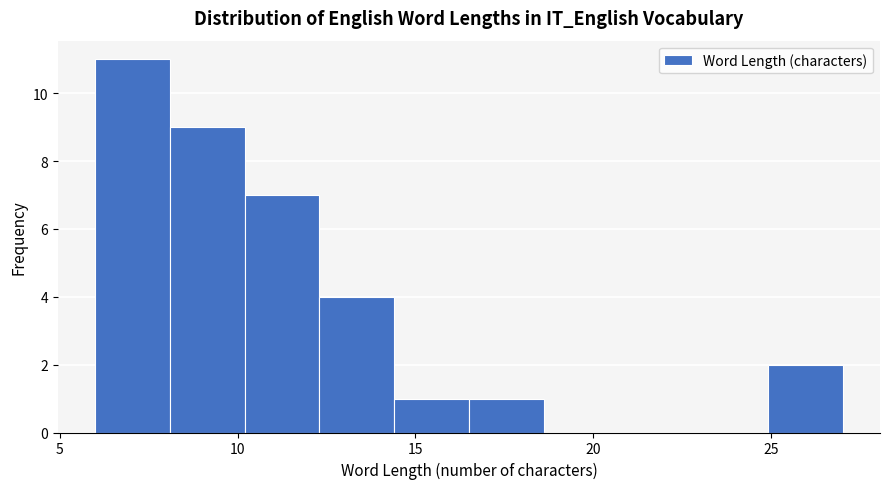

Which range on the x-axis has the tallest bar?

6.0 to 8.1